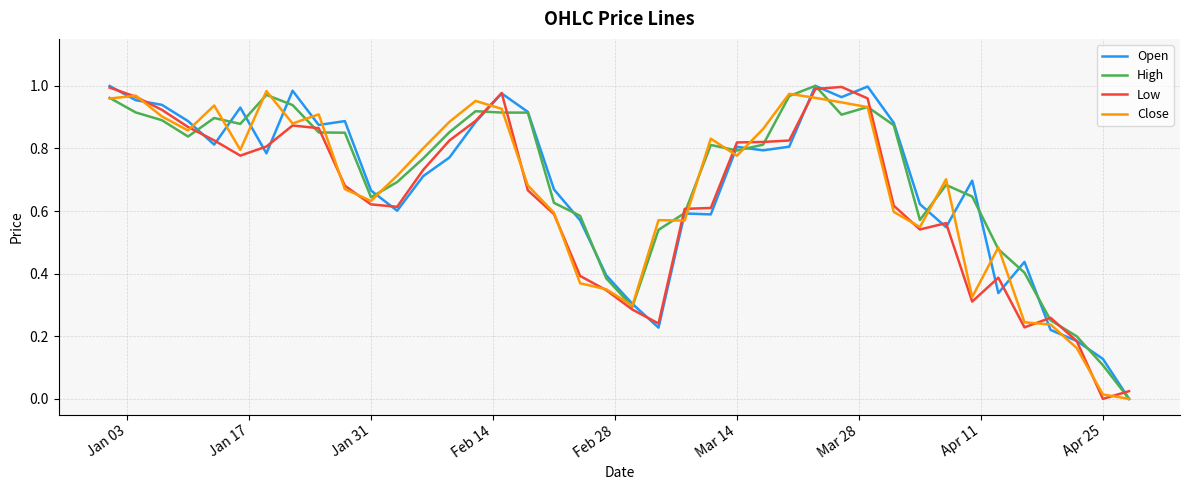

How many lines are shown in the chart?

4